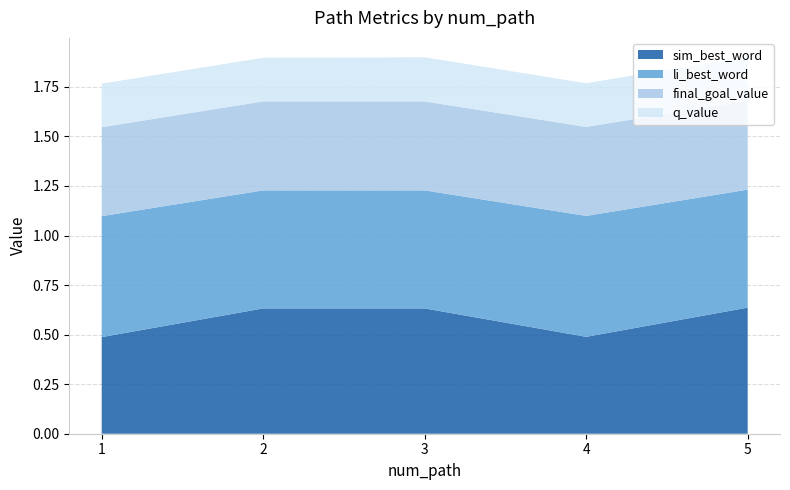

What is the minimum value for sim_best_word?

0.5